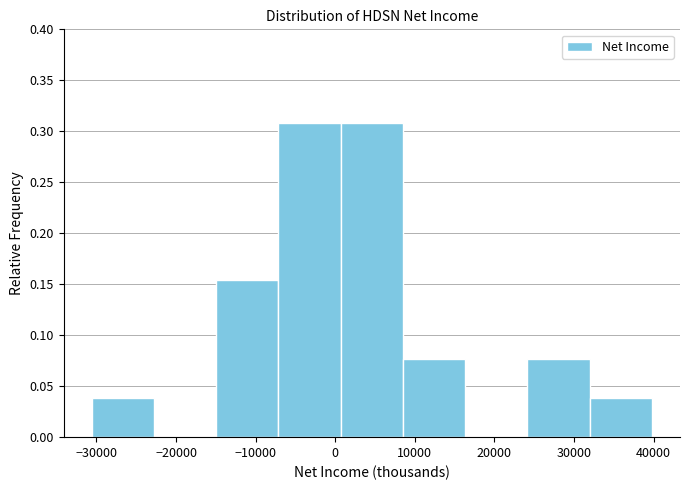

What is the height of the bar covering 1000 to 9000 on the x-axis? Neither the bar edges nor the heights are printed on the chart, so give them approximately, as read against the axes.

0.310